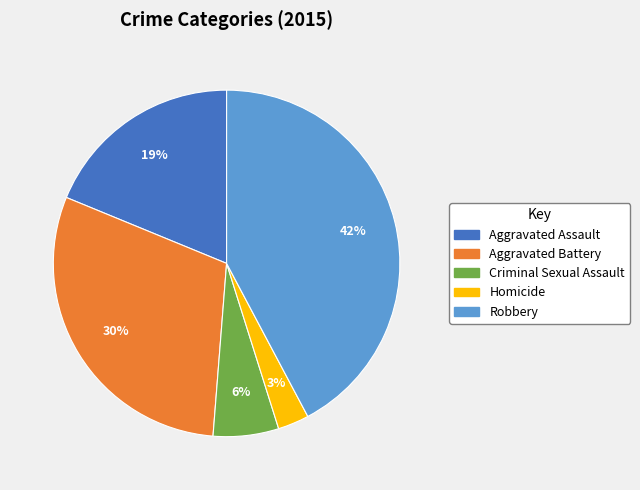

To the nearest percent, what is the combined percentage of Aggravated Assault and Criminal Sexual Assault?

25%